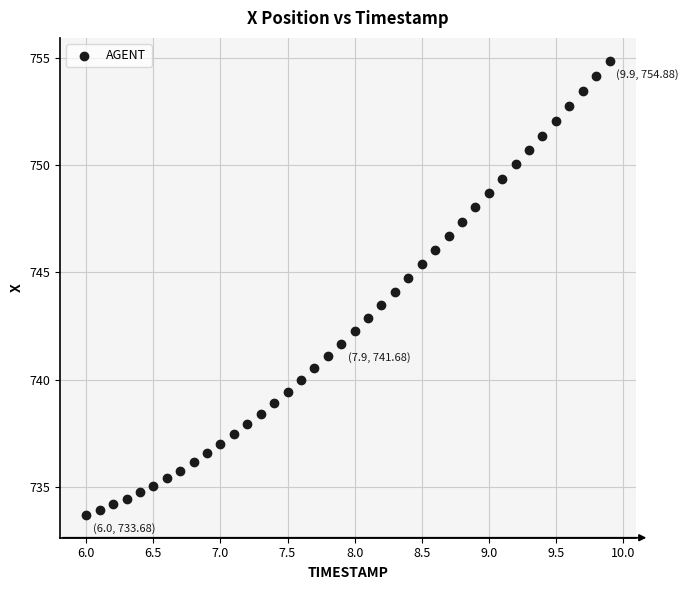

What is the range of Y values (max minus min)?

21.2